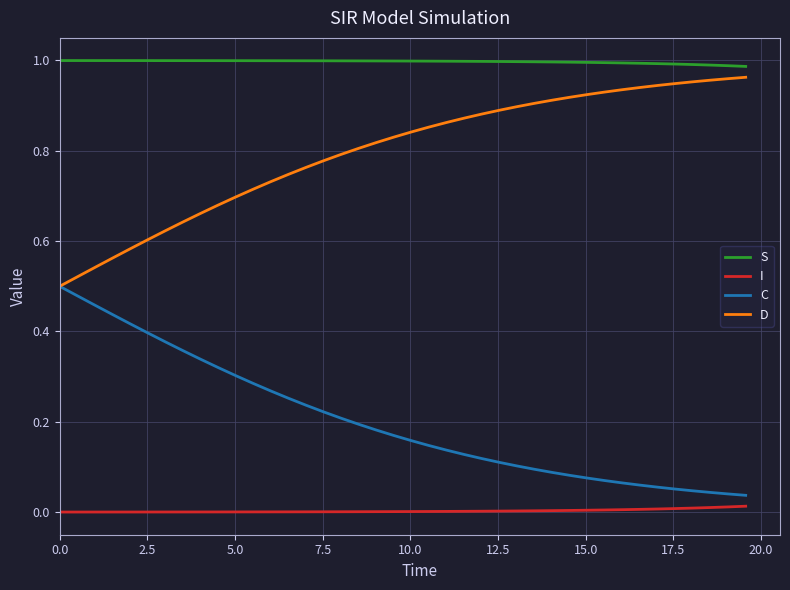

Rank the series by their average value, from highest to lowest.

S, D, C, I